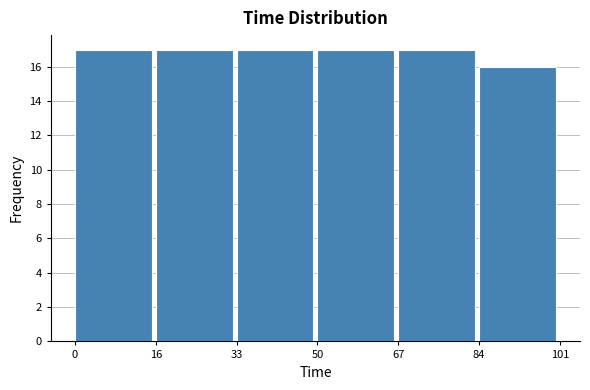

Reading left to right, list every bar in this chart as the range it spans on the x-axis followed by its height. The values are not printed on the chart, so give them approximately, as read against the axis.

0 to 16: 17
16 to 33: 17
33 to 50: 17
50 to 67: 17
67 to 84: 17
84 to 101: 16